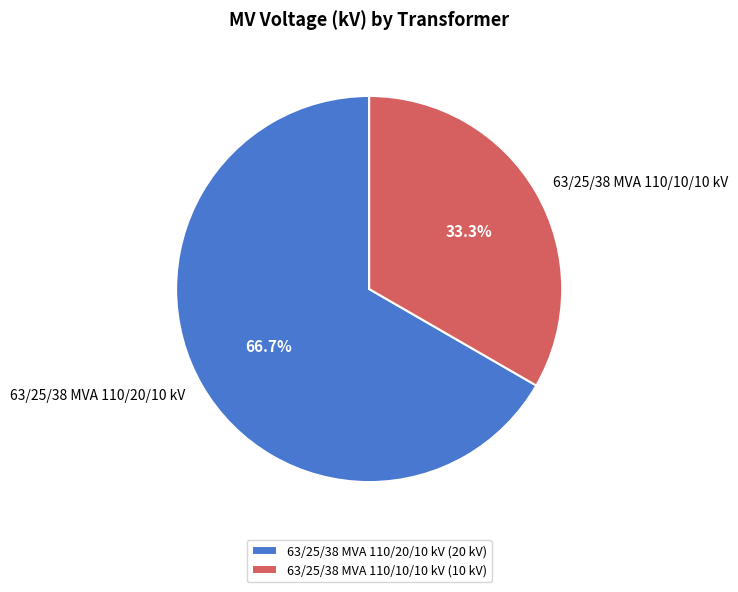

To the nearest percent, what is the difference between the largest and smallest slice percentages?

33%